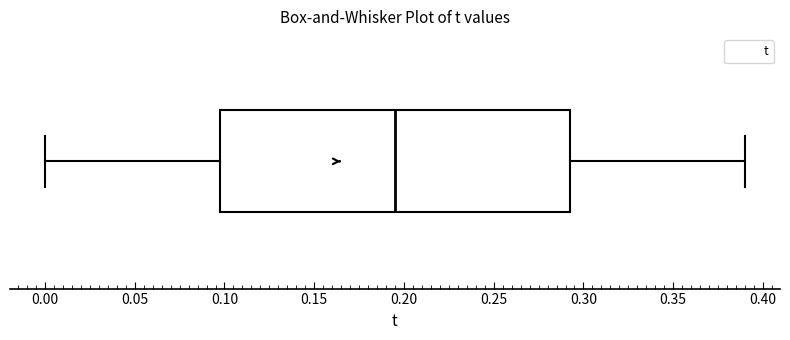

Transcribe this box plot: give where the median line is, the range the box spans, and where the two whiskers end, as read against the x-axis. The values are not printed on the chart, so give them approximately, as read against the axis.

median 0.195, box 0.100 to 0.295, whiskers 0.000 to 0.390